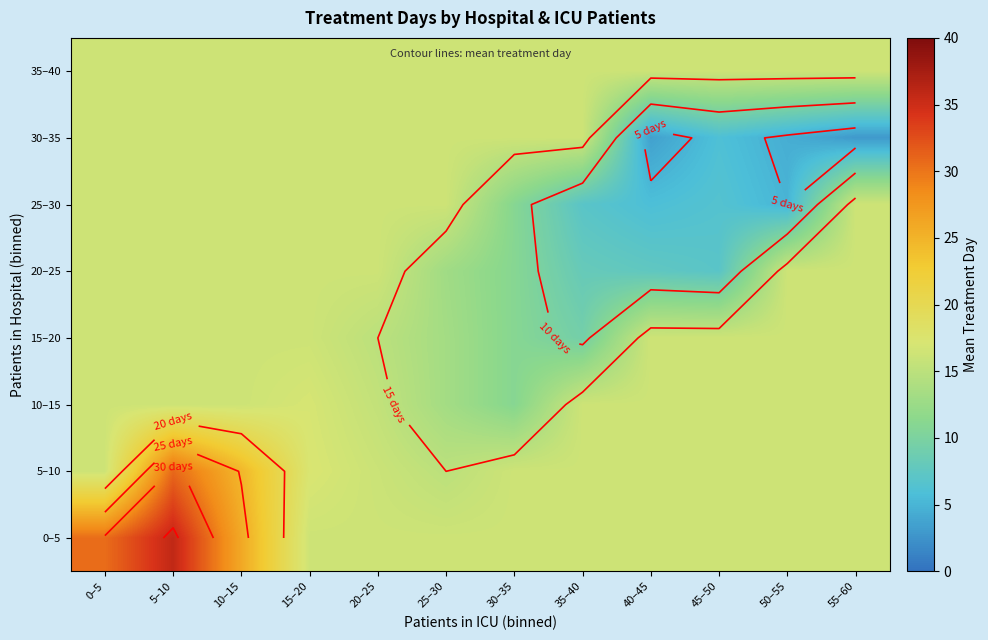

What is the greatest value displayed?

35.8